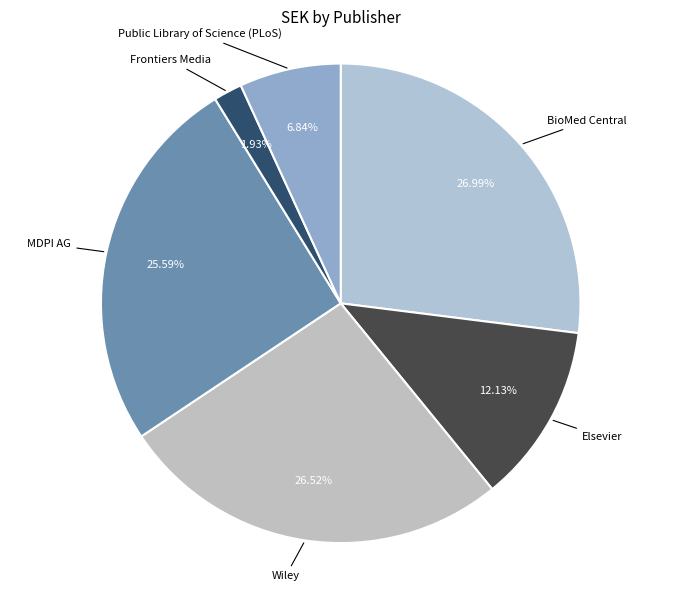

How many segments does this pie chart have?

6